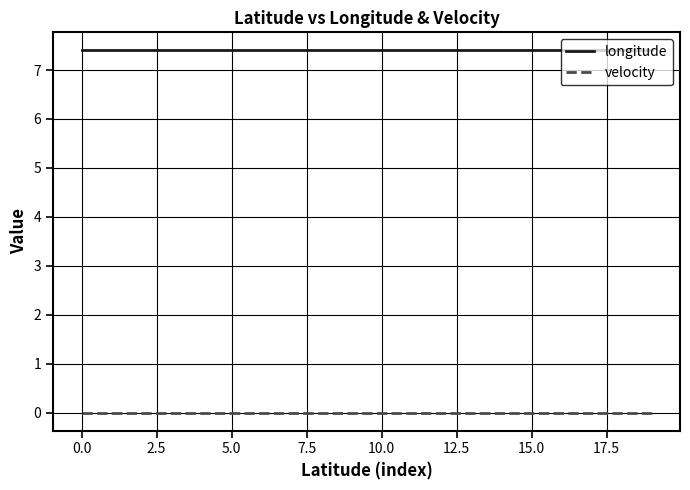

What is the maximum value for longitude?

7.4